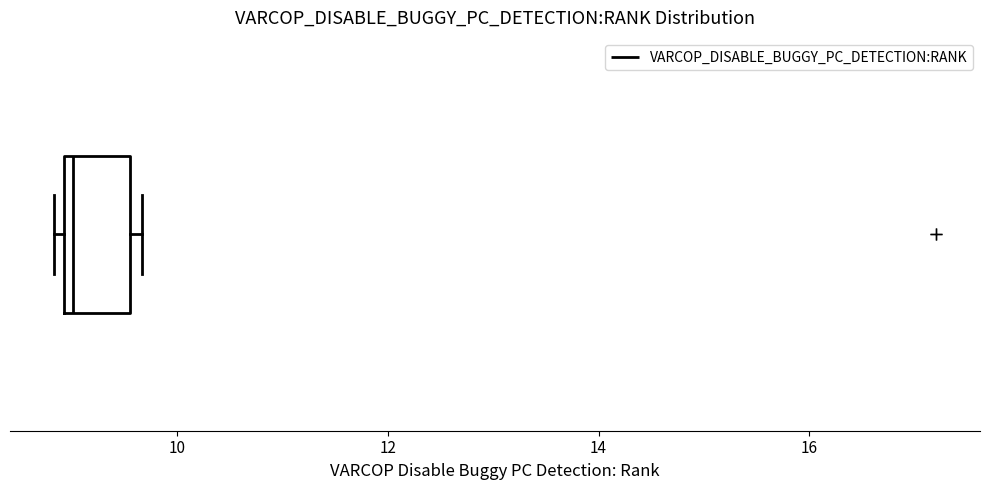

Where is the right edge of the box on the x-axis? The values are not printed on the chart, so give them approximately, as read against the axis.

9.6